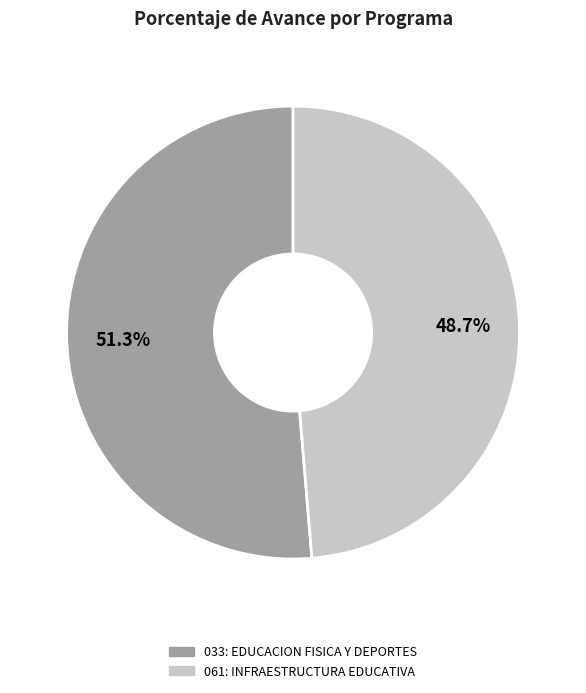

Do 061: INFRAESTRUCTURA EDUCATIVA and 033: EDUCACION FISICA Y DEPORTES together represent more than half of the pie?

Yes